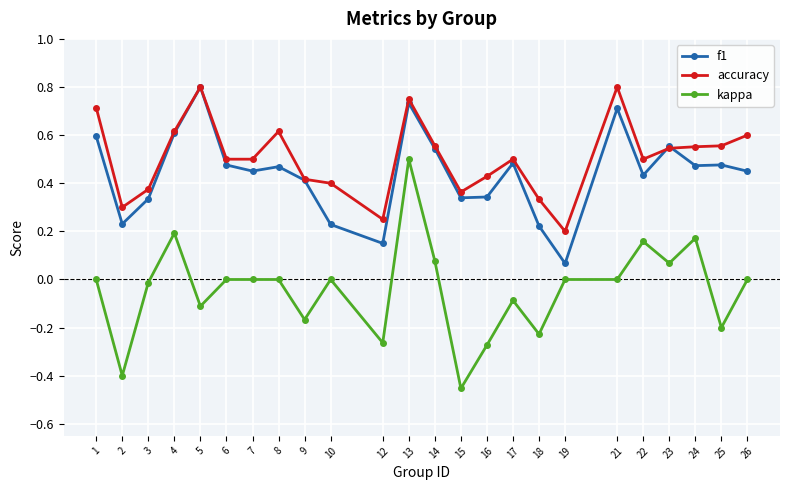

Which series has the widest spread of values?

kappa